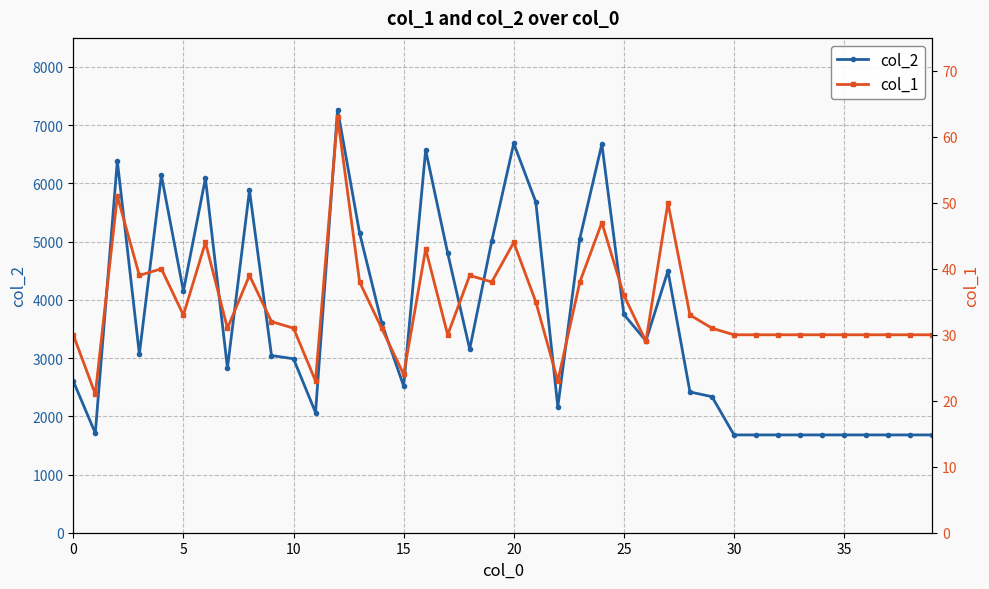

True or false: col_2 has more than 2 points higher than both neighbors.

True